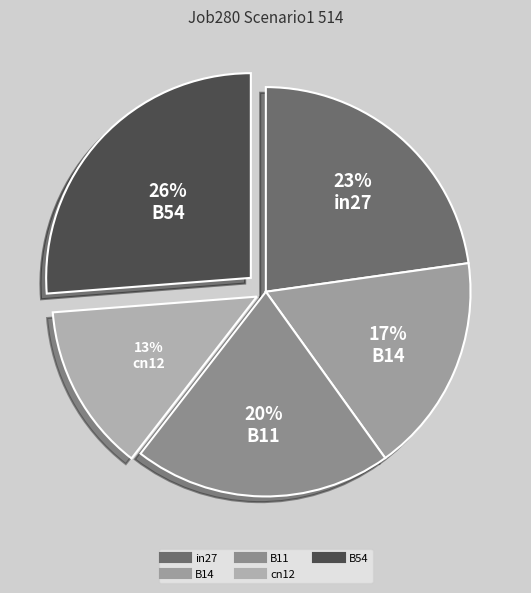

What is the smallest slice in the pie chart?

cn12